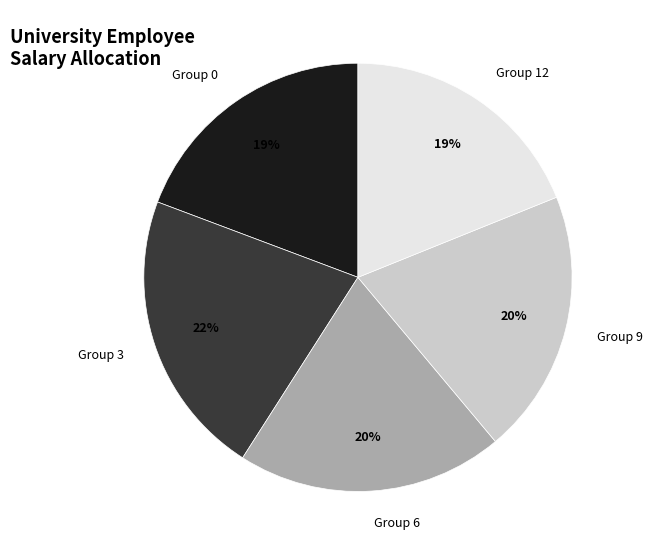

Is there a majority slice in this chart?

No